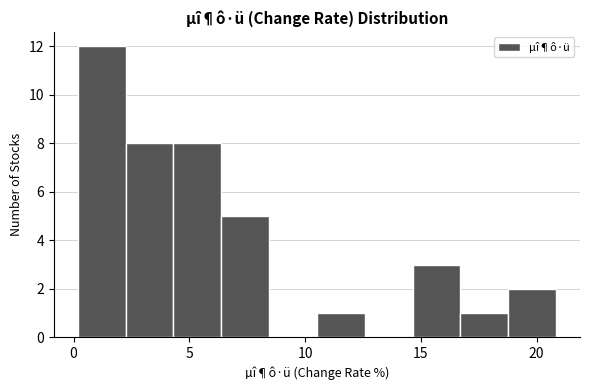

Reading left to right, transcribe this chart: for each bar, give the range it covers on the x-axis and its height. Neither the bar edges nor the heights are printed on the chart, so give them approximately, as read against the axes.

0.0 to 2.0: 12
2.0 to 4.5: 8
4.5 to 6.5: 8
6.5 to 8.5: 5
8.5 to 10.5: 0
10.5 to 12.5: 1
12.5 to 14.5: 0
14.5 to 16.5: 3
16.5 to 19.0: 1
19.0 to 21.0: 2